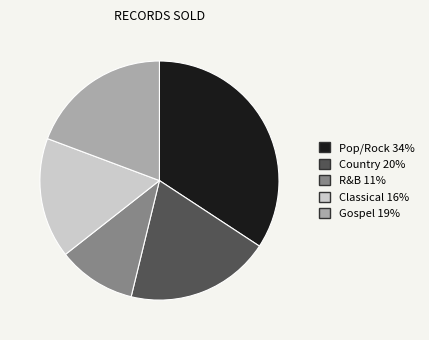

Between Classical 16% and Gospel 19%, which is larger?

Gospel 19%